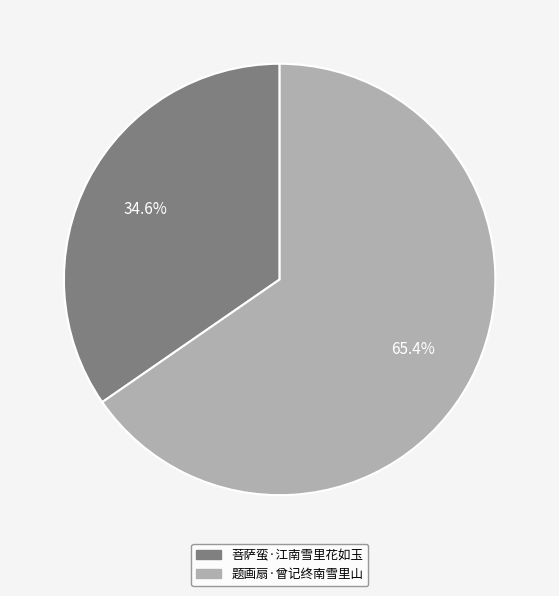

Combined, what portion of the pie is 菩萨蛮·江南雪里花如玉 and 题画扇·曾记终南雪里山?

100.0%